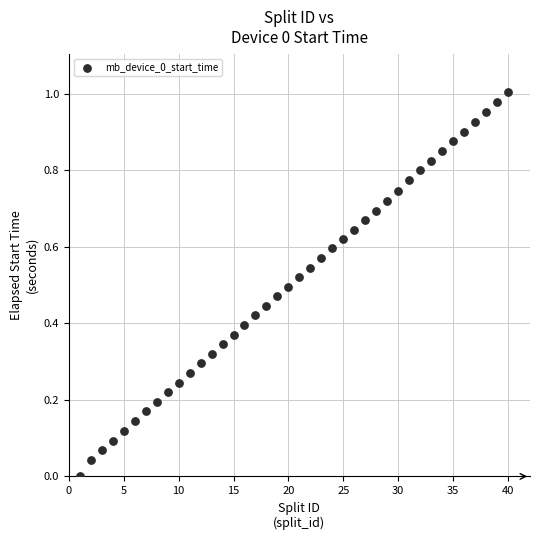

How many points are shown in the scatter plot?

40